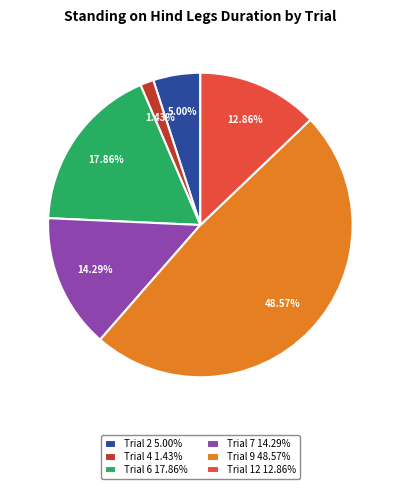

Is Trial 6 17.86% the majority of the pie?

No